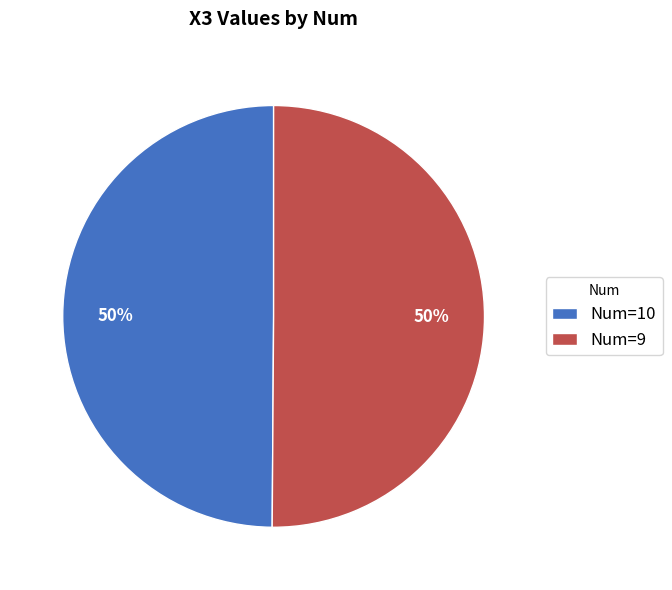

True or false: Num=9 accounts for 50% of the total.

True